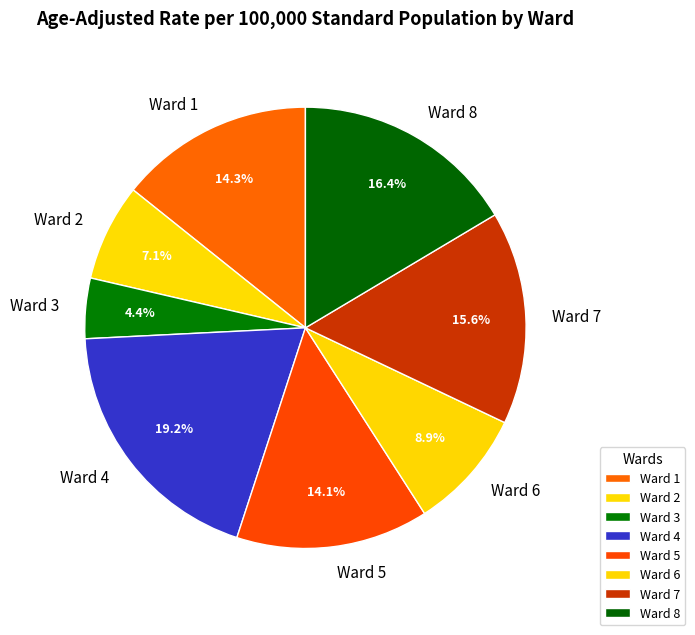

Which has a higher value, Ward 8 or Ward 1?

Ward 8